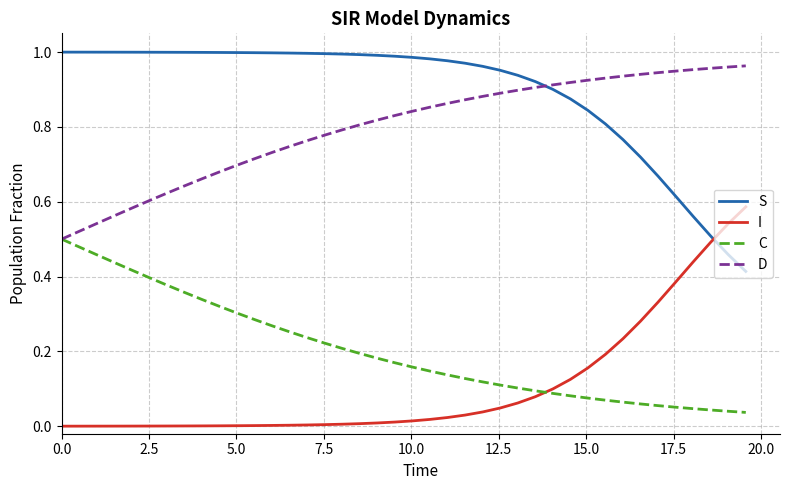

Which series ends up on top after the final intersection of D and S?

D